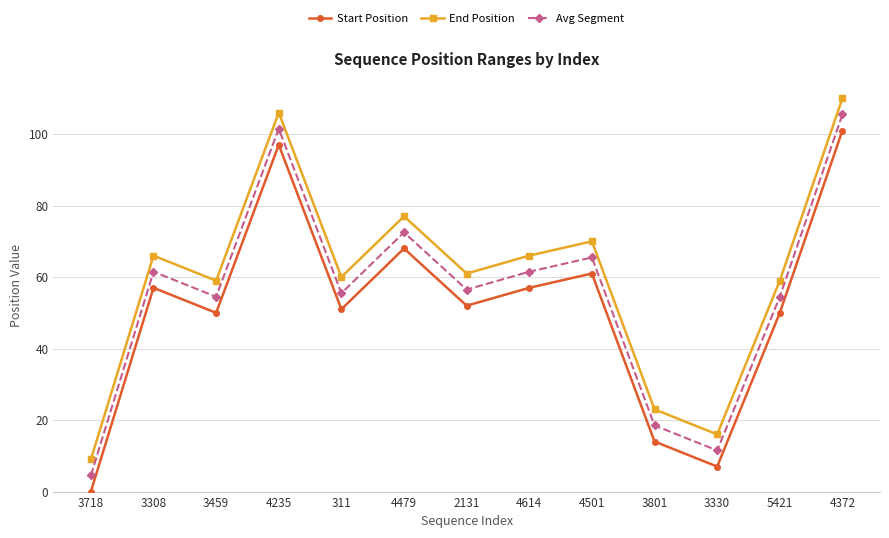

Rank the series by their average value, from lowest to highest.

Start Position, Avg Segment, End Position